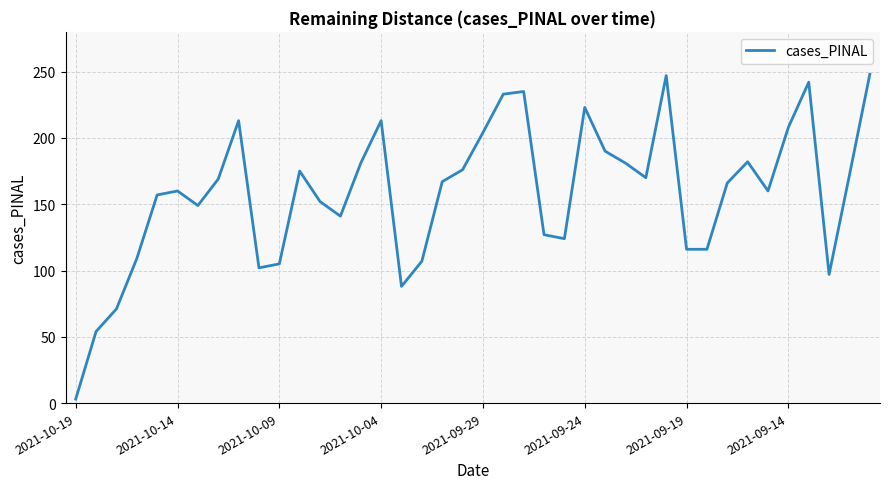

What is the difference between the maximum and minimum values?

245